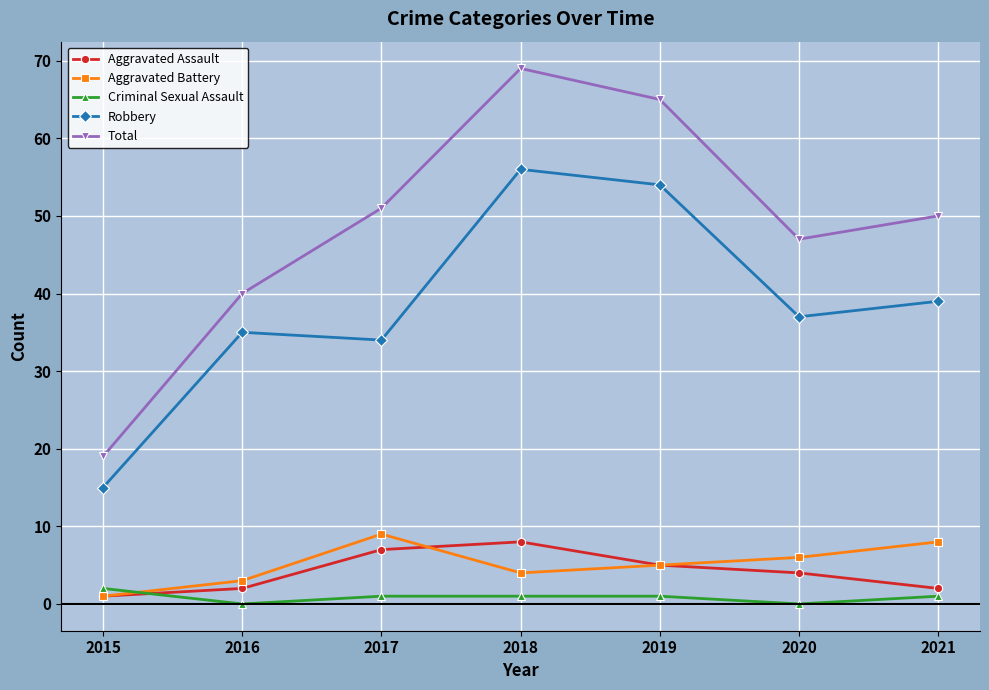

At which category is the sum across all series the highest?

2018